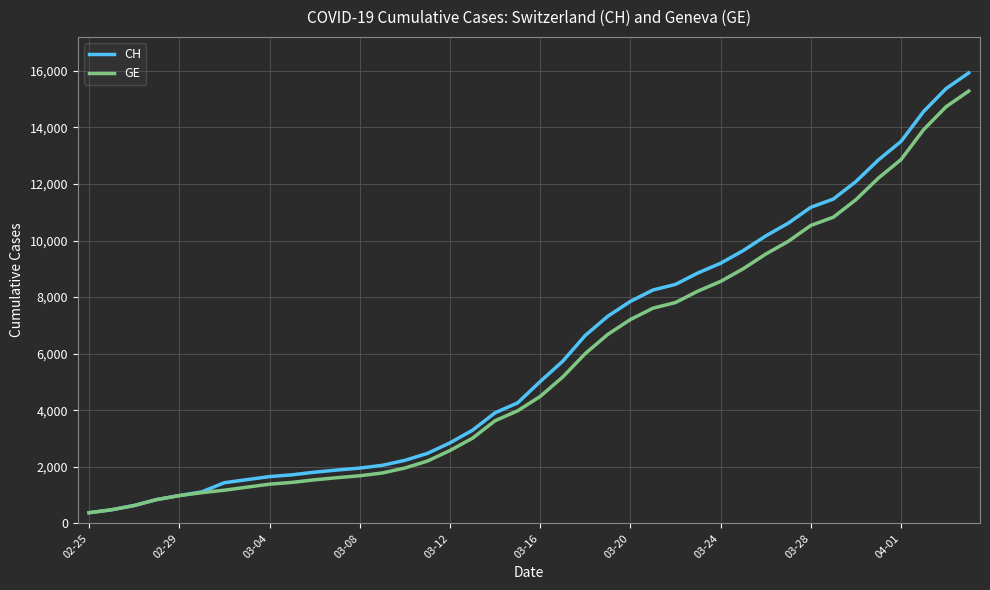

Which series has the widest spread of values?

CH